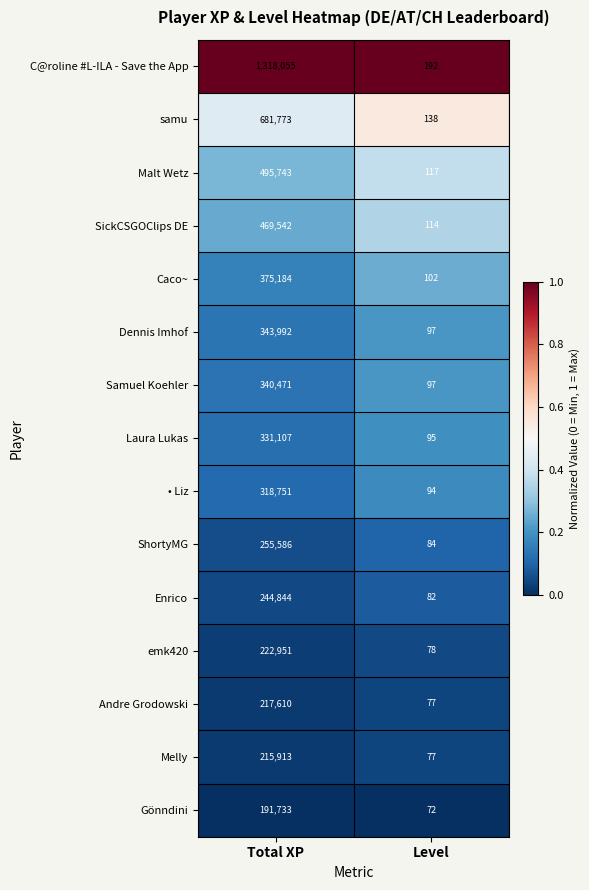

What is the difference between the maximum and minimum values in the ShortyMG series?

255502